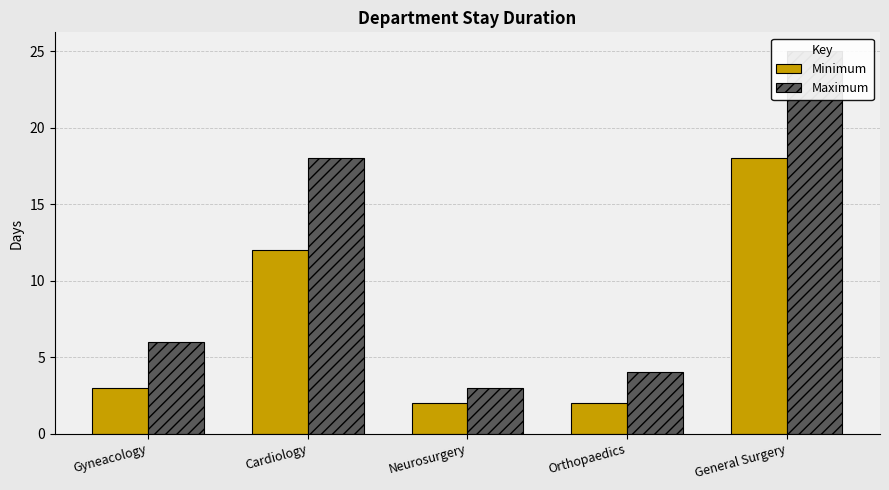

At which category is the sum across all series the highest?

General Surgery